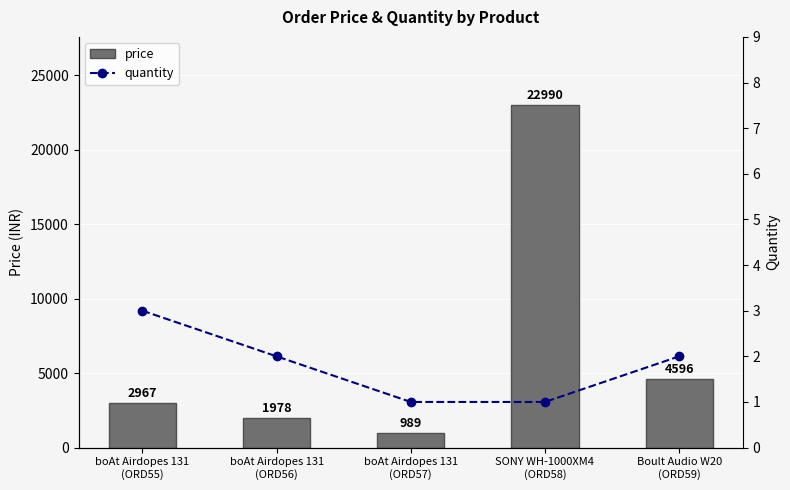

Reading left to right, transcribe all the data shown in this chart.

price: boAt Airdopes 131
(ORD55)=2967	boAt Airdopes 131
(ORD56)=1978	boAt Airdopes 131
(ORD57)=989	SONY WH-1000XM4
(ORD58)=22990	Boult Audio W20
(ORD59)=4596
quantity: boAt Airdopes 131
(ORD55)=3	boAt Airdopes 131
(ORD56)=2	boAt Airdopes 131
(ORD57)=1	SONY WH-1000XM4
(ORD58)=1	Boult Audio W20
(ORD59)=2